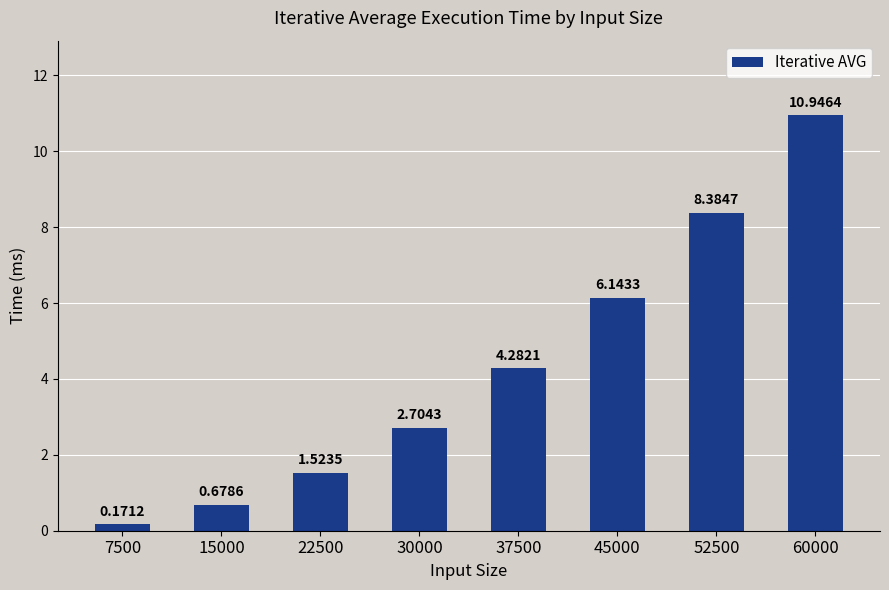

How many bars are there in total?

8